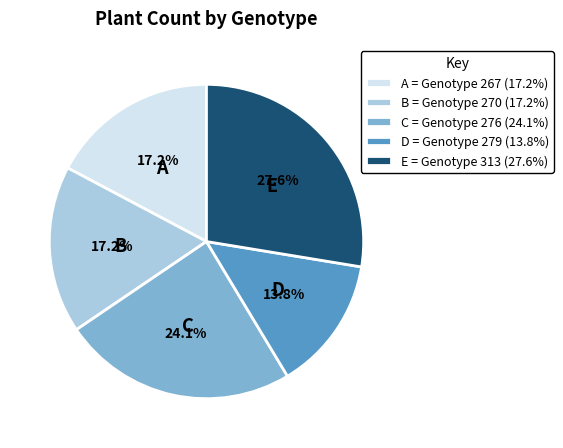

Count the number of slices in the pie.

5